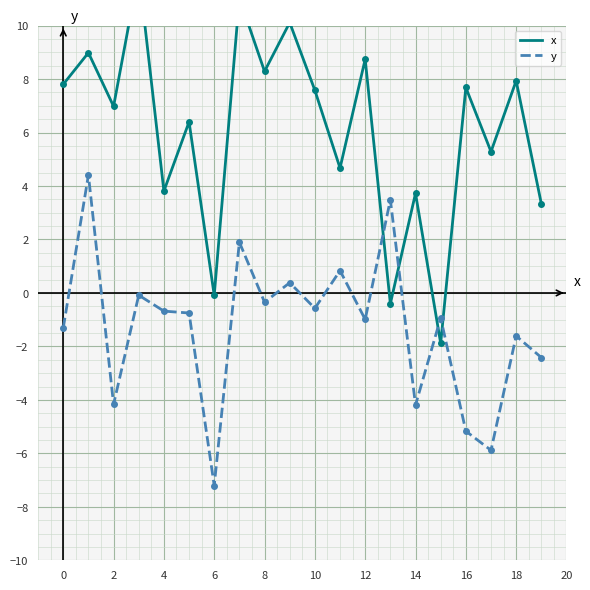

How many interior local valleys does the x series have?

8